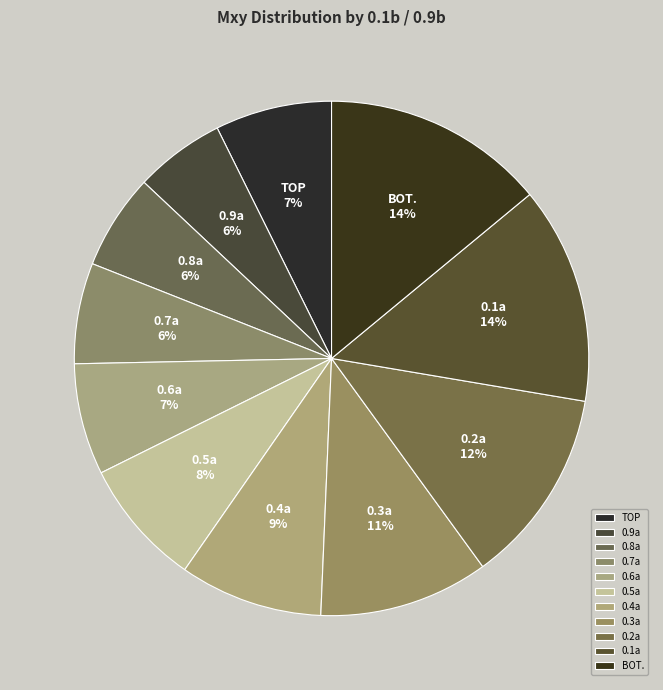

Between 0.3a and 0.4a, which is larger?

0.3a